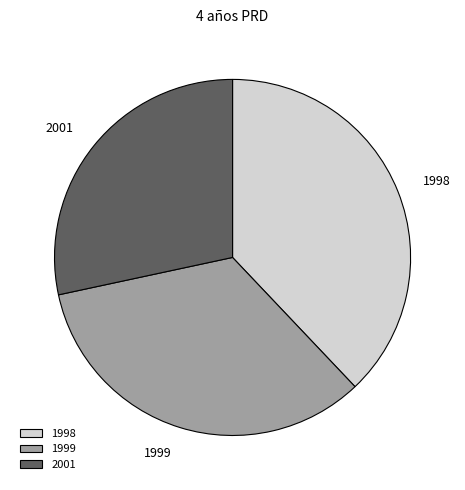

What is the ratio of the value at 1998 to the value at 1999?

1.1